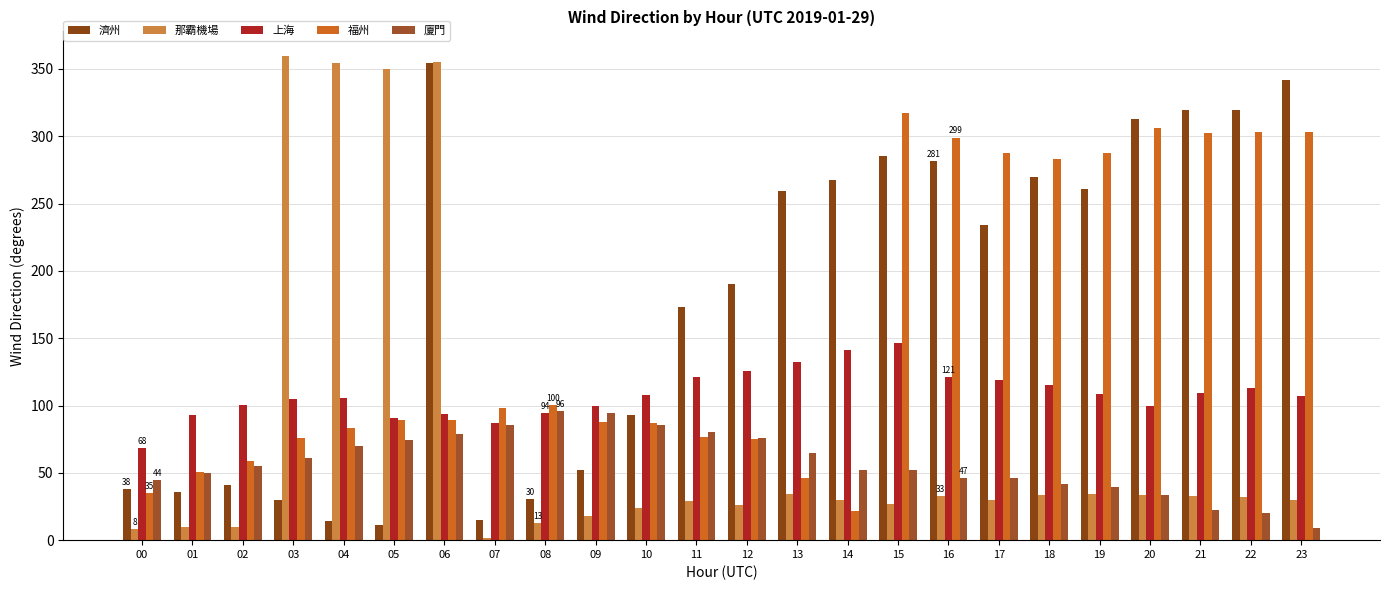

What is the total value across all series at 18?

743.5